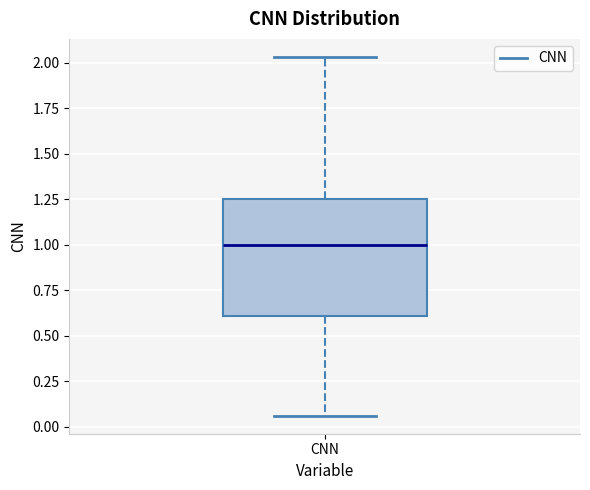

Read this box plot against the y-axis: the position of the median line, the range covered by the box, and the ends of both whiskers. The values are not printed on the chart, so give them approximately, as read against the axis.

median 1.00, box 0.60 to 1.25, whiskers 0.05 to 2.05